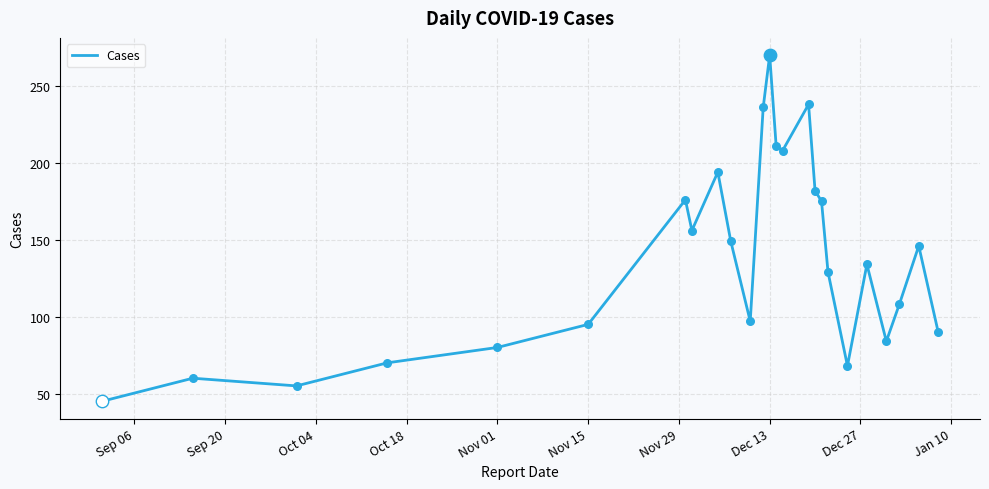

What is the greatest value displayed?

270